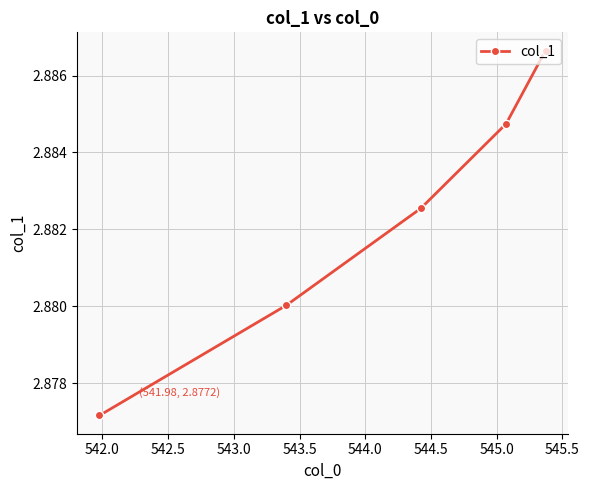

Count the values in the range 2 to 3.

5